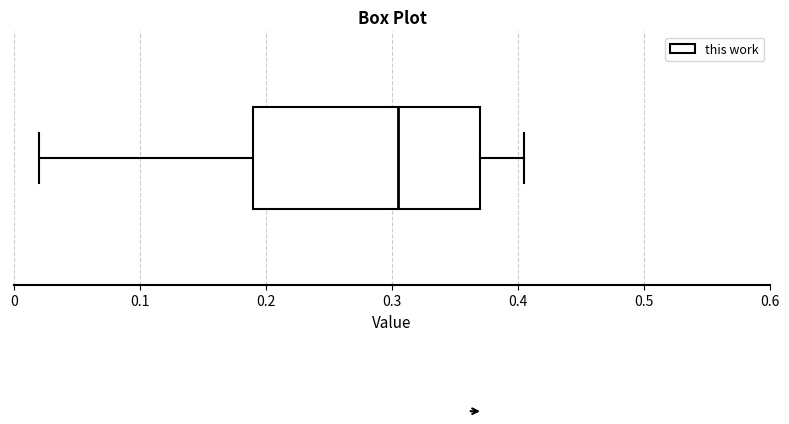

Where does the median line of the box sit on the x-axis? The values are not printed on the chart, so give them approximately, as read against the axis.

0.30